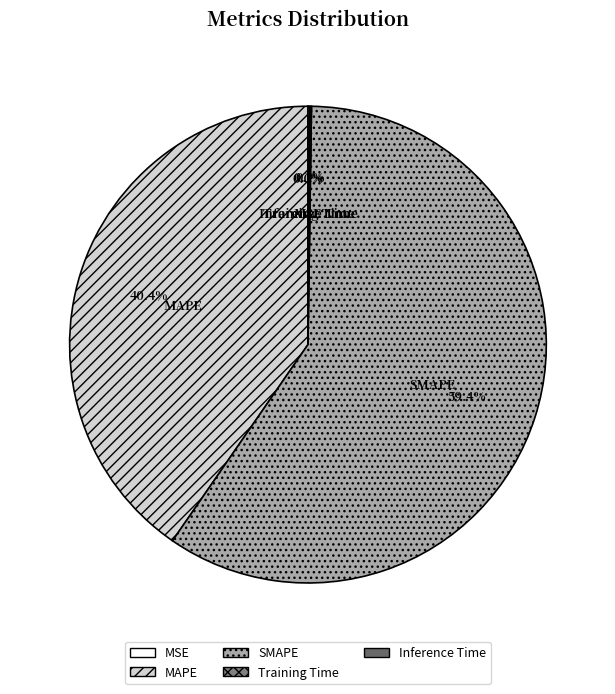

Is it true that MAPE is 31% of the pie?

False